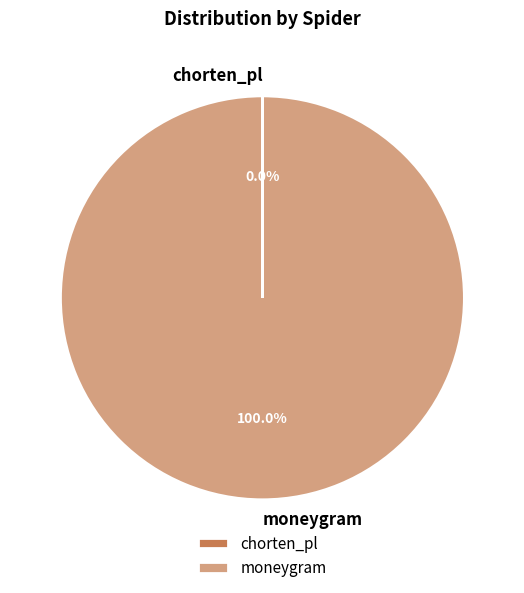

Is there any slice that represents more than half of the pie?

Yes